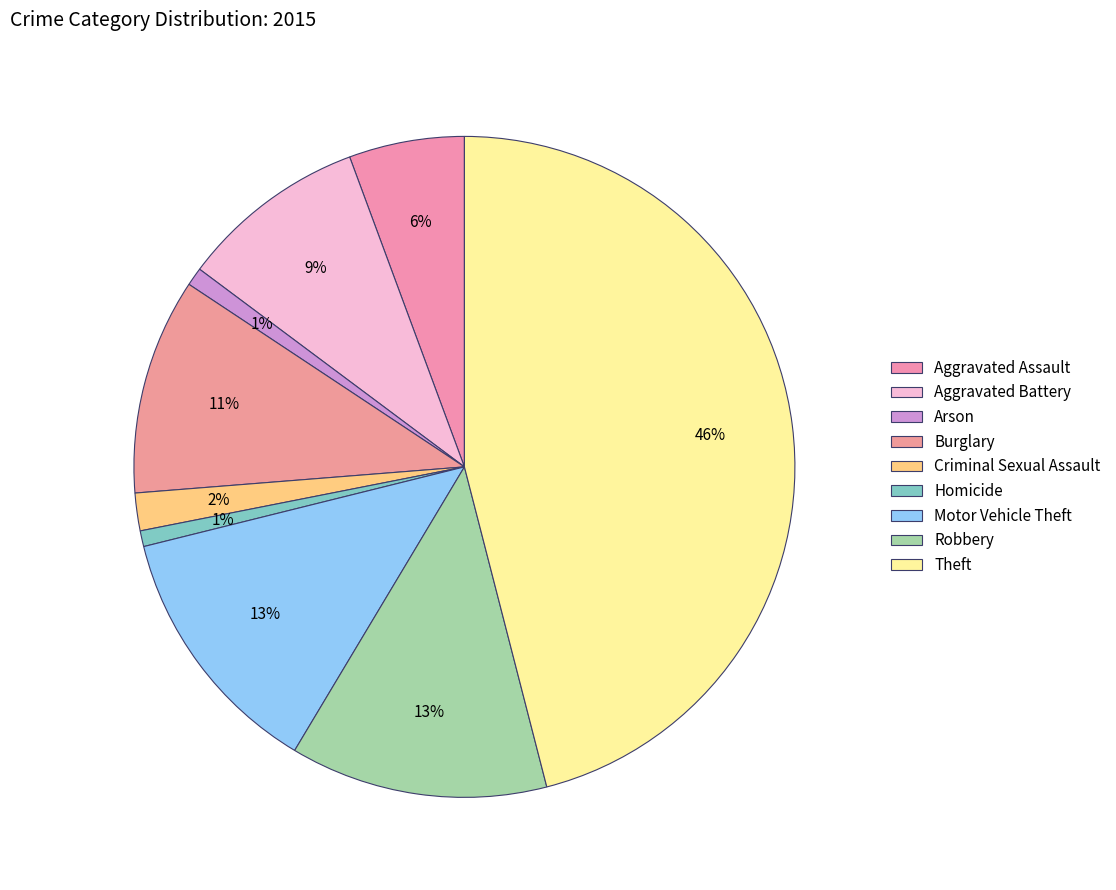

The Robbery slice represents 25% of the pie. True or false?

False